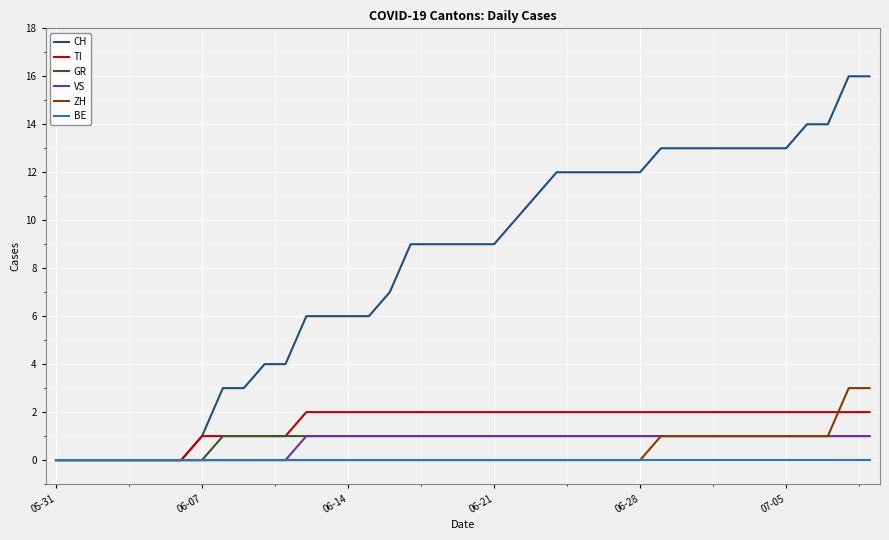

Does the chart have visible grid lines?

Yes